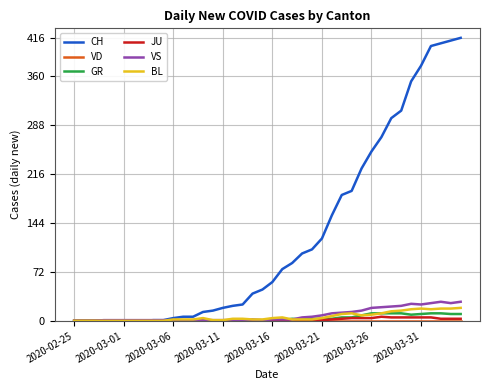

Which series has the largest total across all categories?

CH